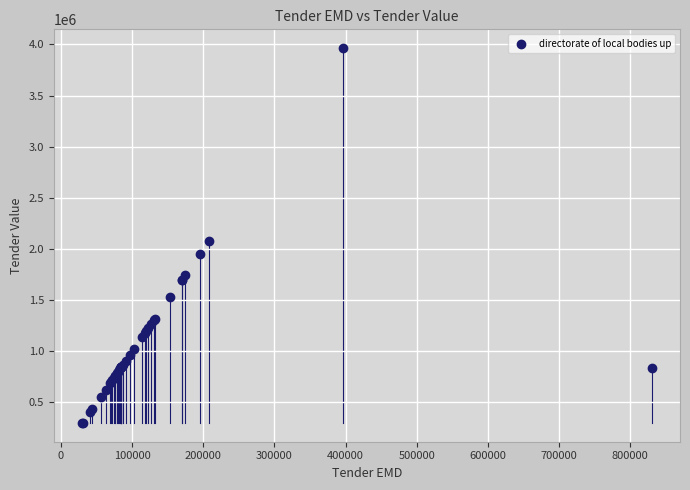

What Y value in the scatter plot is closest to 2130550?

2077110